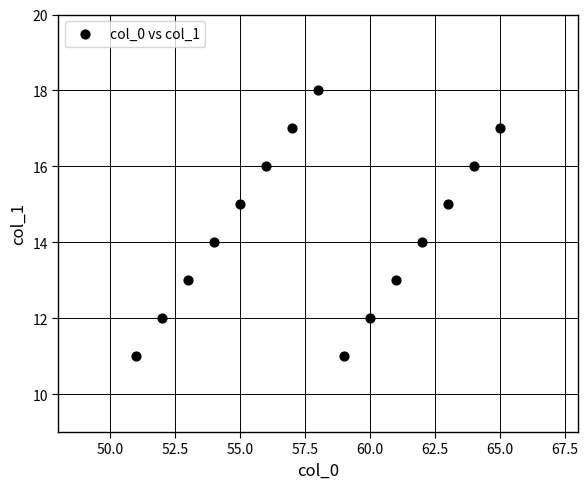

What is the range of X values (max minus min)?

14